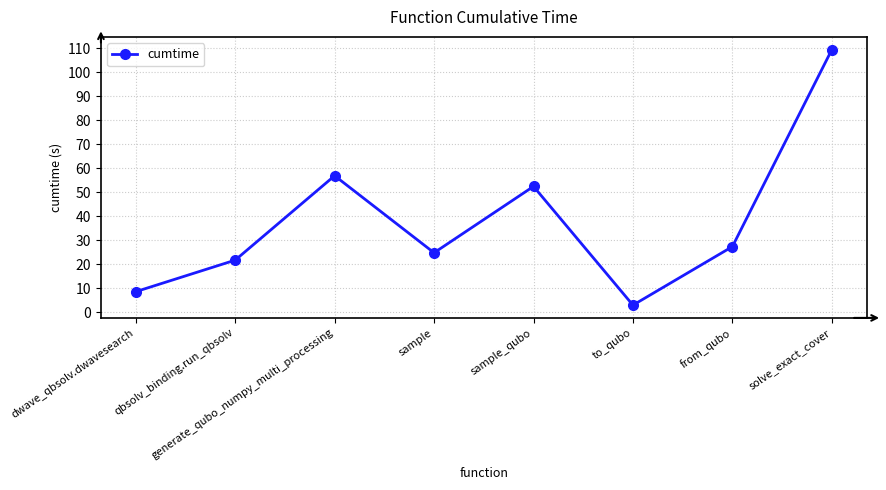

What is the change in value from to_qubo to solve_exact_cover?

+106.3